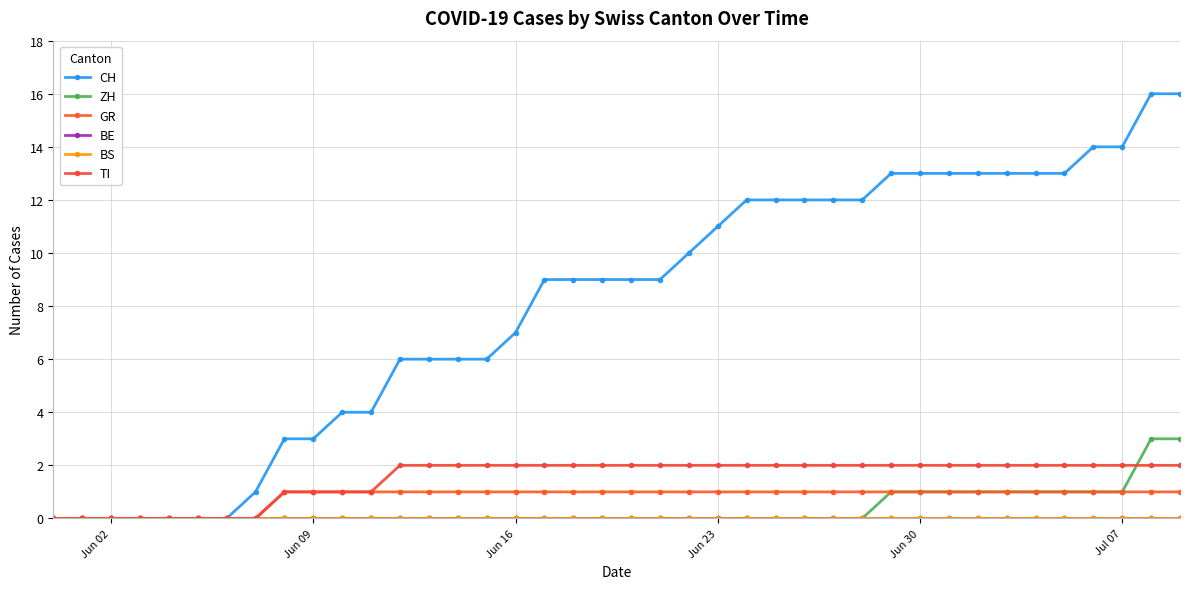

What is the difference between the maximum and minimum values in the CH series?

16